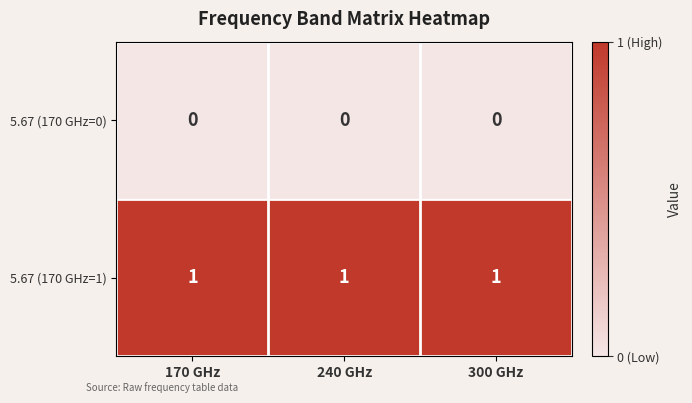

Is it true that 5.67 (170 GHz=0) equals 0 at 240 GHz?

True